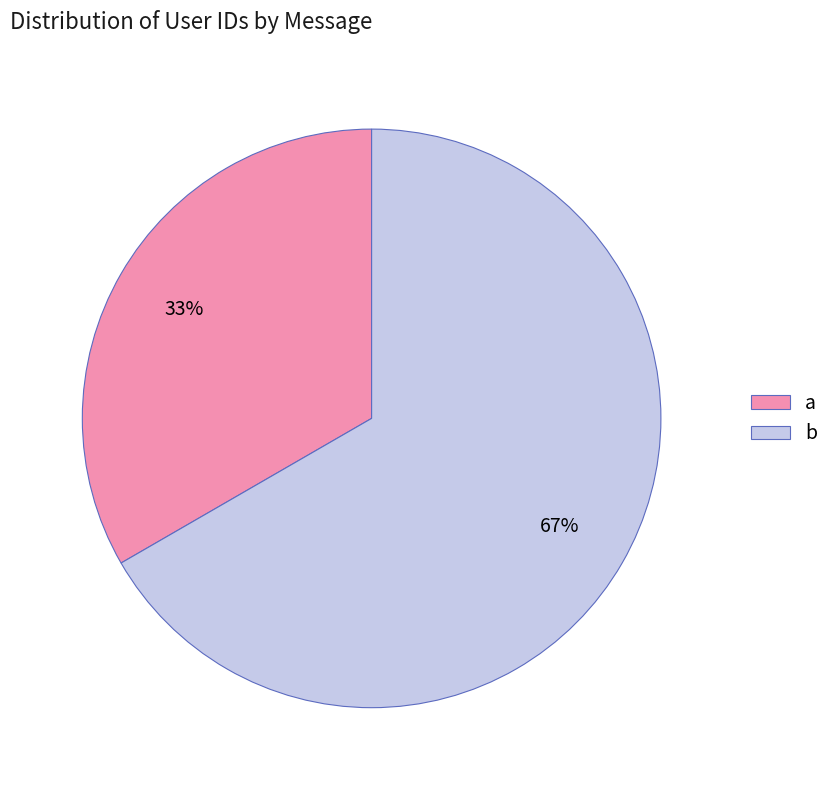

Is the sum of a and b greater than half?

Yes